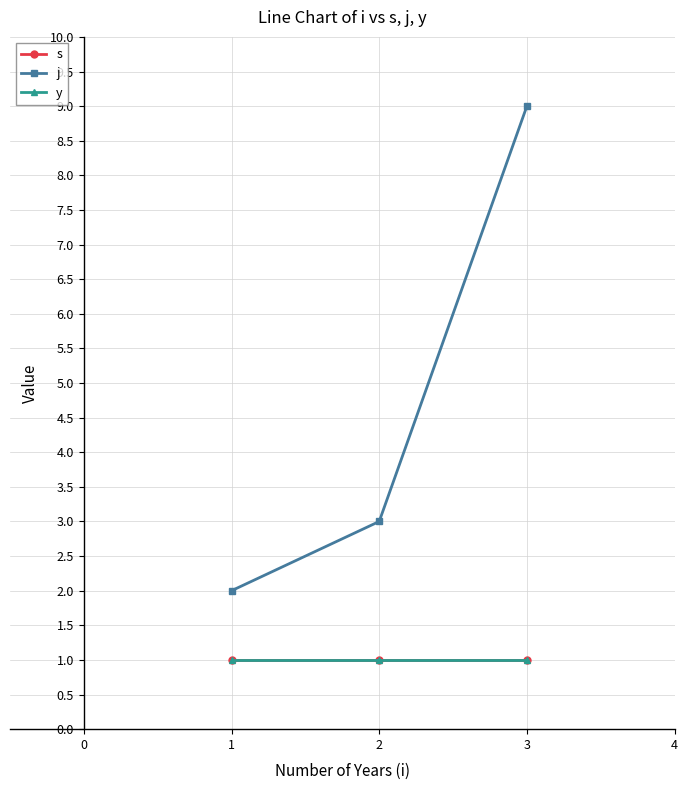

Rank the categories by j value from highest to lowest.

3, 2, 1